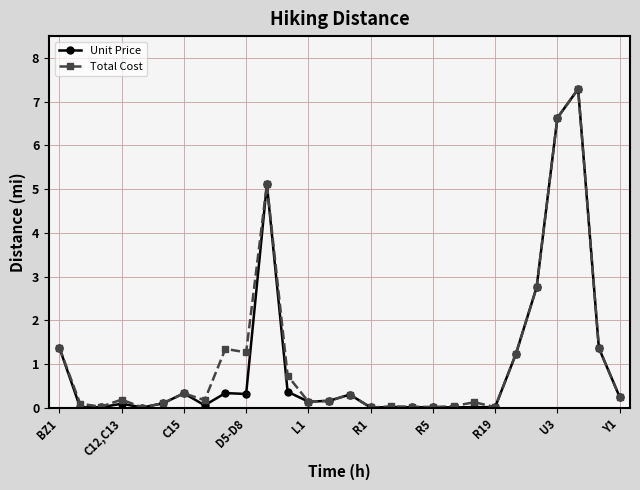

At how many categories does at least one series exceed 4?

3